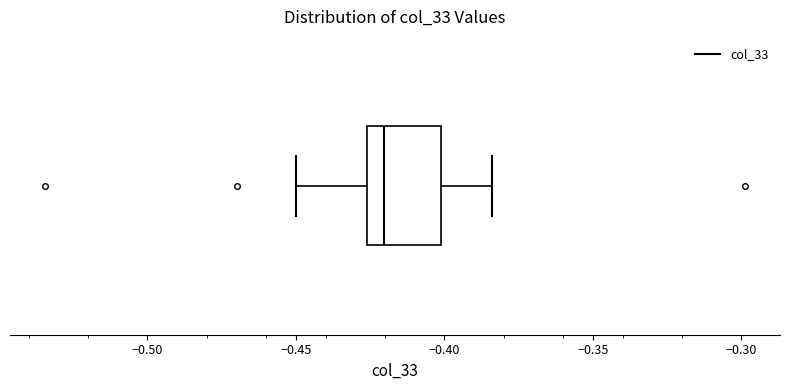

Transcribe this box plot: give where the median line is, the range the box spans, and where the two whiskers end, as read against the x-axis. The values are not printed on the chart, so give them approximately, as read against the axis.

median -0.420, box -0.425 to -0.400, whiskers -0.450 to -0.385